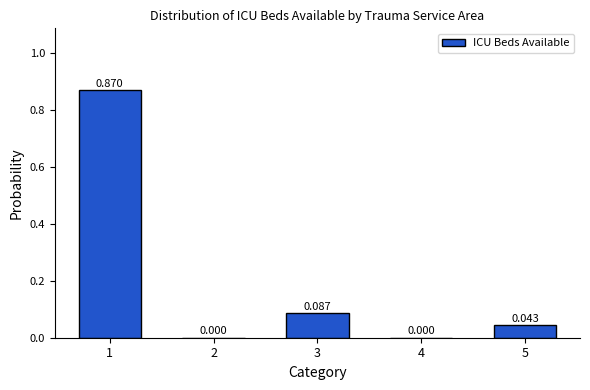

Are the bars horizontal?

No